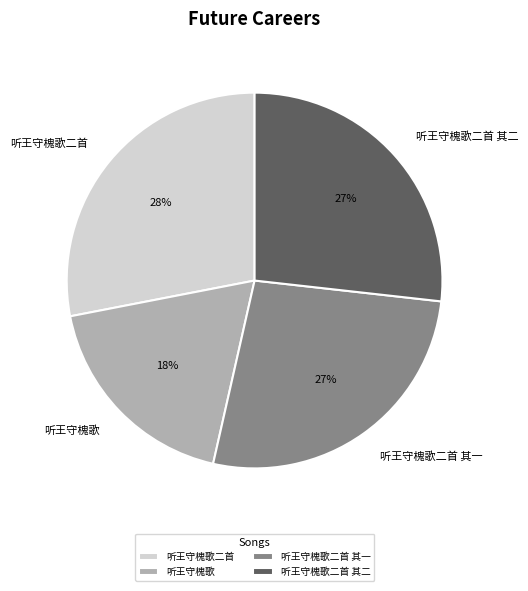

Does any single category account for the majority?

No